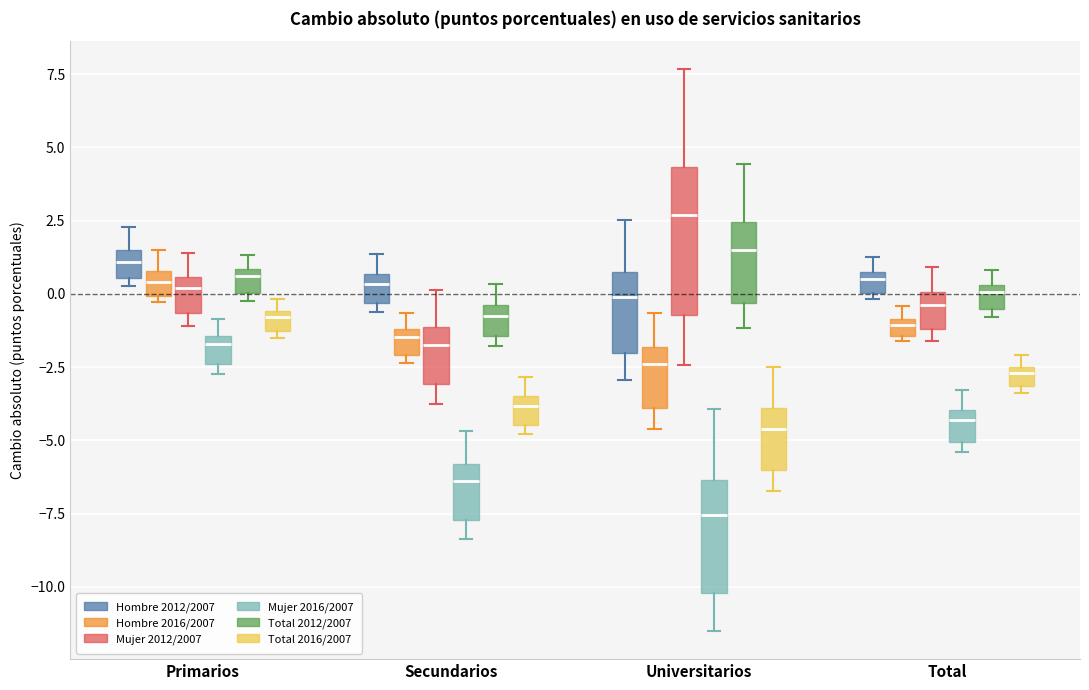

Comparing the boxes themselves (not the whiskers), which one is the tallest?

Universitarios (Mujer 2012/2007)